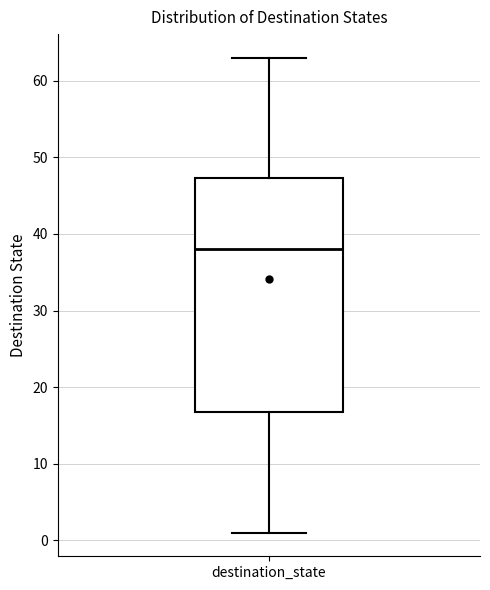

Transcribe this box plot: give where the median line is, the range the box spans, and where the two whiskers end, as read against the y-axis. The values are not printed on the chart, so give them approximately, as read against the axis.

median 38, box 17 to 47, whiskers 1 to 63